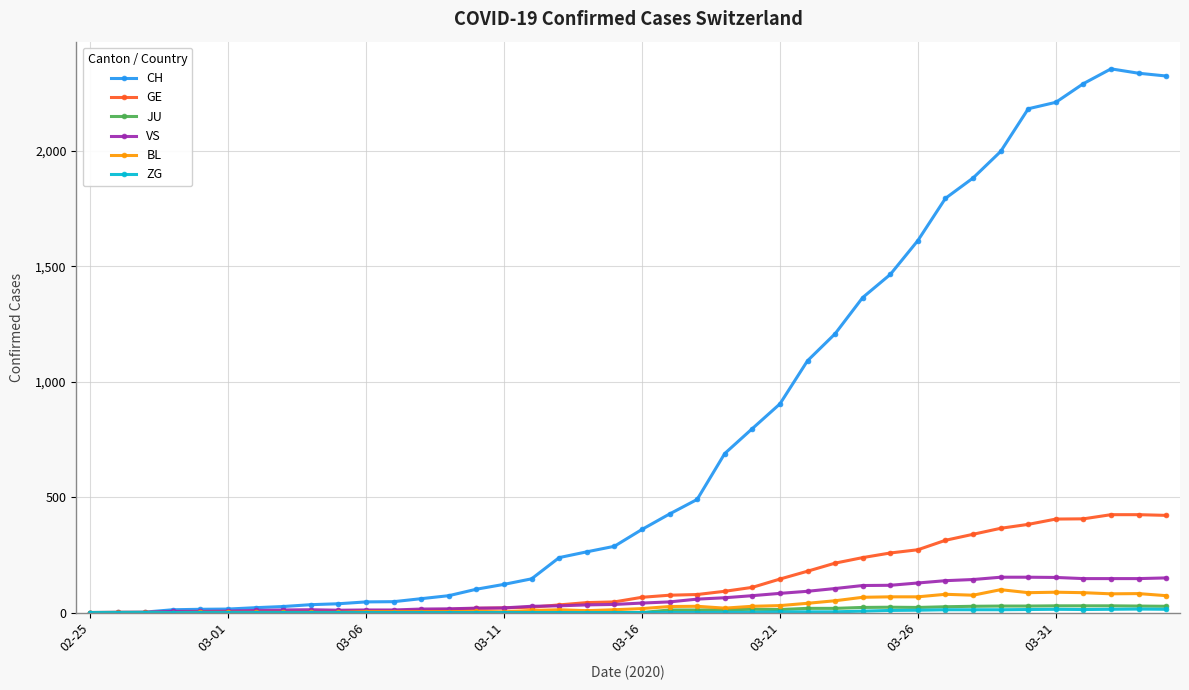

Which series has the largest total across all categories?

CH